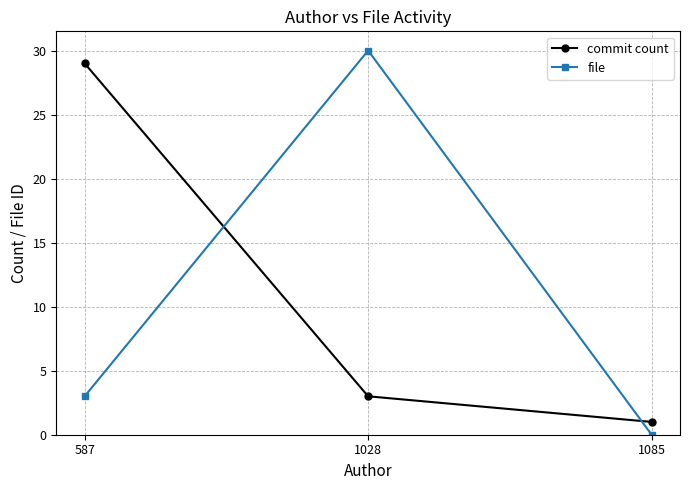

What is the sum of the commit count values at 1085 and 1028?

4